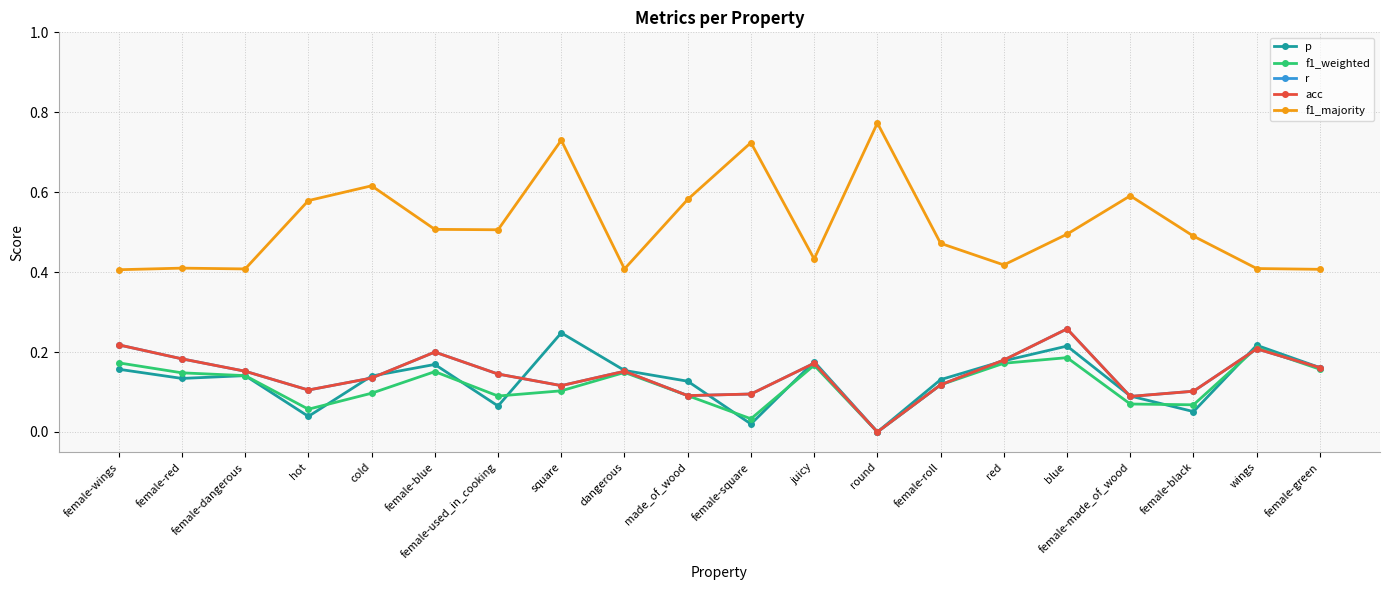

How many lines are shown in the chart?

5